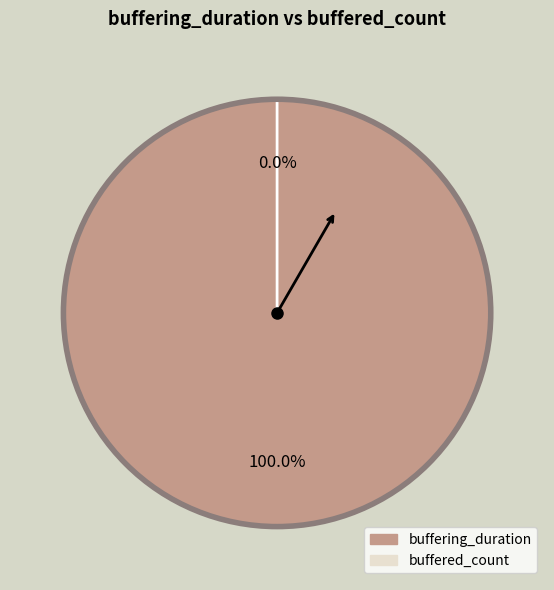

Rank the categories by value from lowest to highest.

buffered_count, buffering_duration